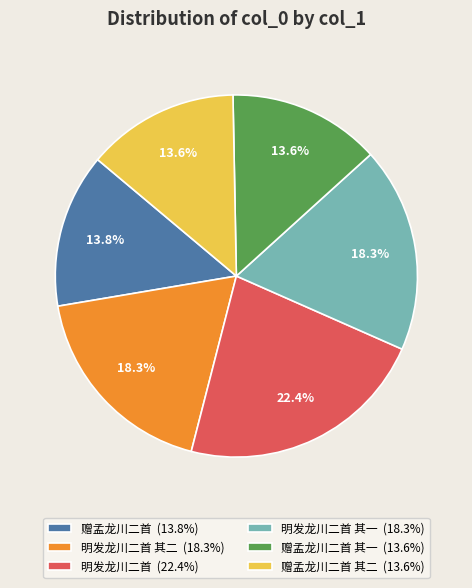

Is there a majority slice in this chart?

No